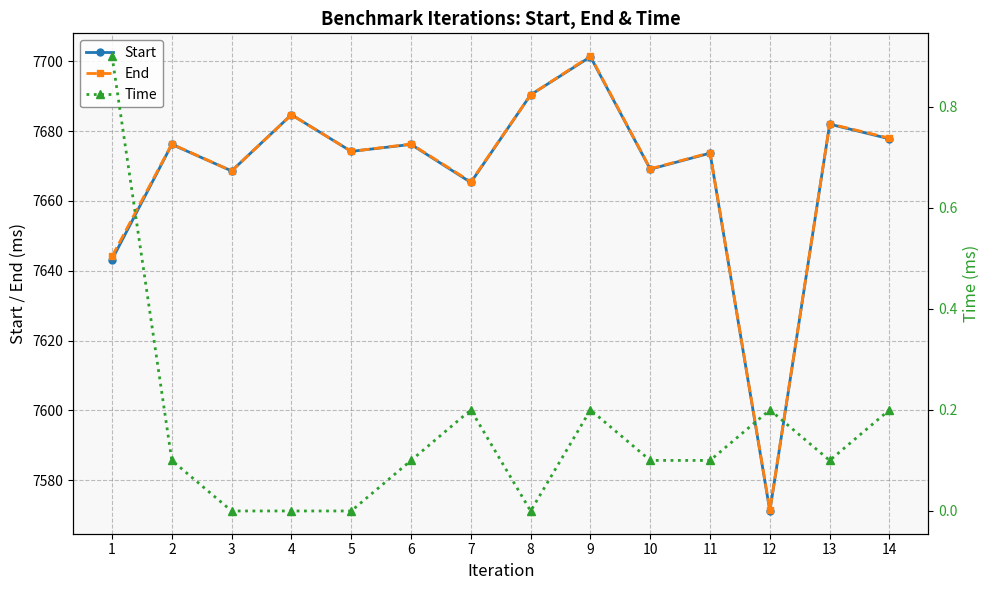

At which category does Time reach its first local peak?

7